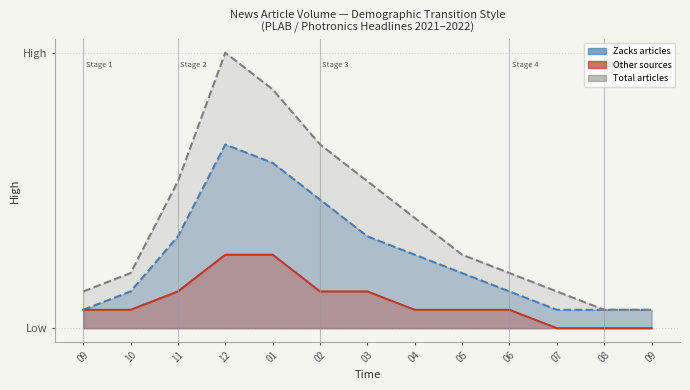

True or false: Birth rate and Death rate intersect in this chart.

False